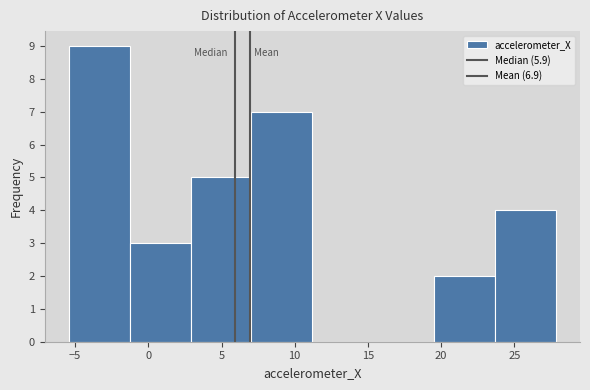

What is the height of the bar covering 19.5 to 23.5 on the x-axis? Neither the bar edges nor the heights are printed on the chart, so give them approximately, as read against the axes.

2